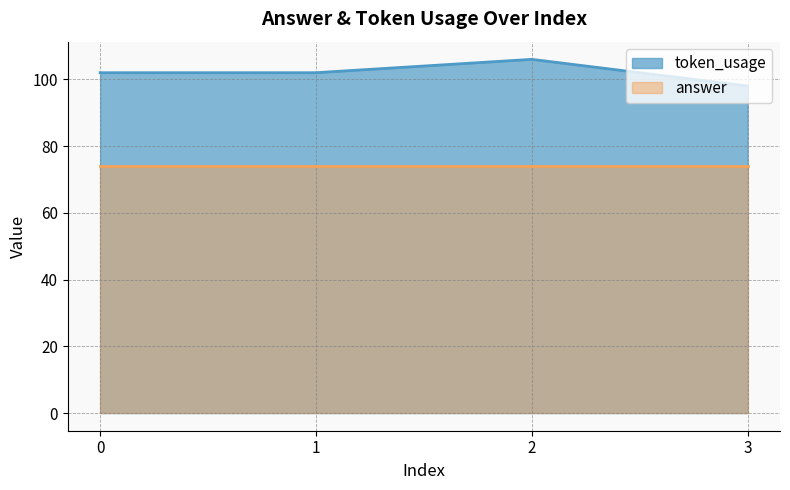

What is the value of the 1st point from the left?

102